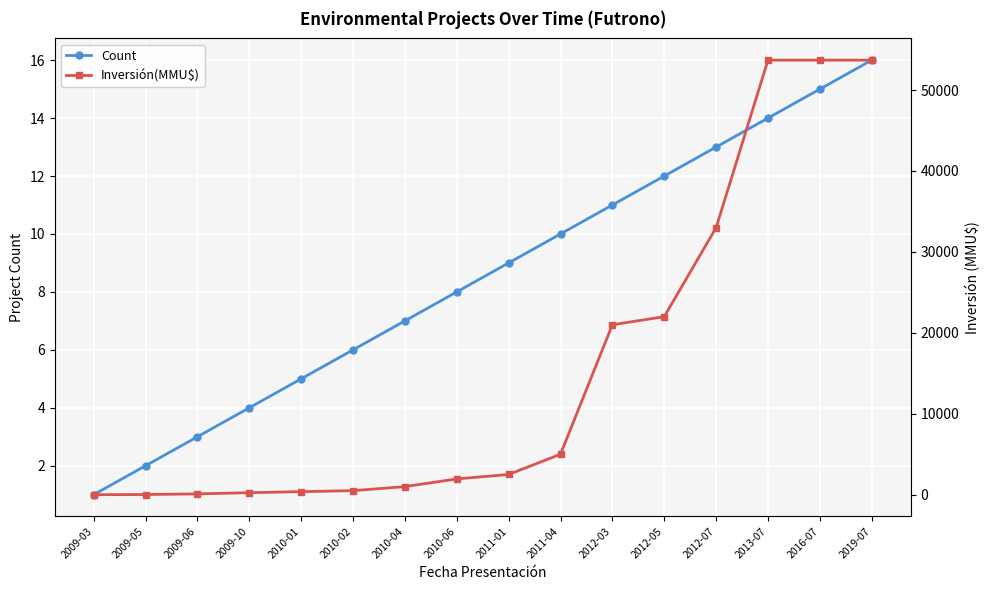

What is the difference between the Count values at 2019-07 and 2012-03?

5